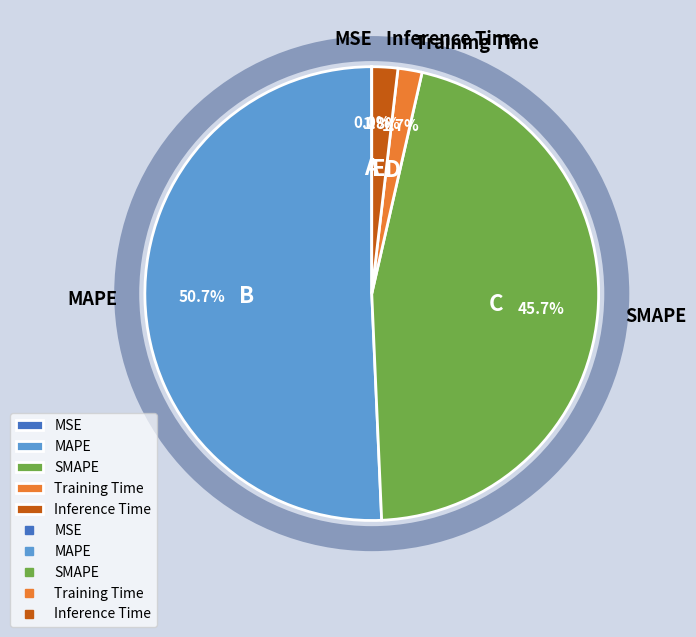

Is it true that SMAPE is 57% of the pie?

False